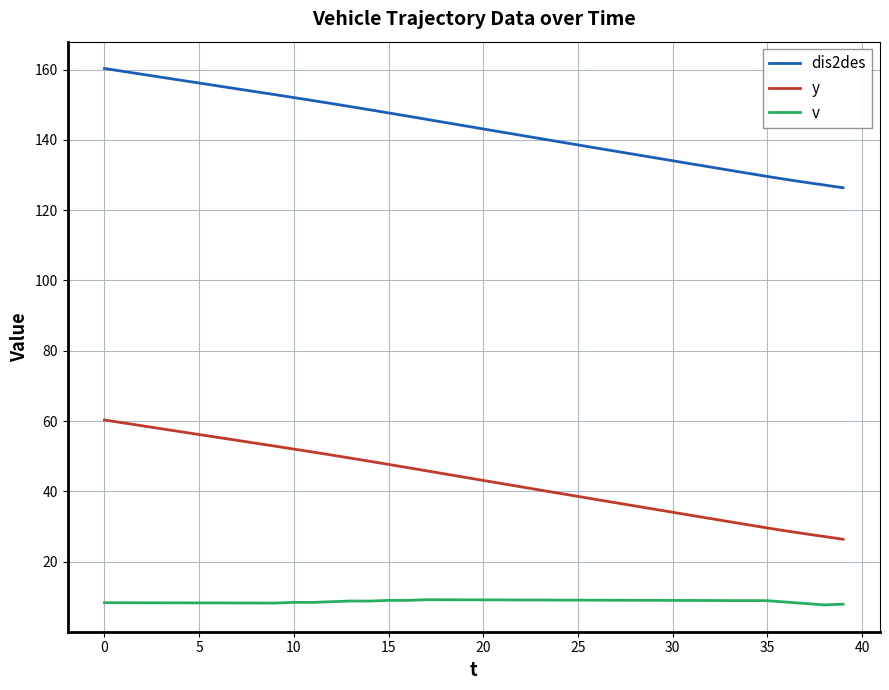

Rank the series by their maximum value, from highest to lowest.

dis2des, y, v